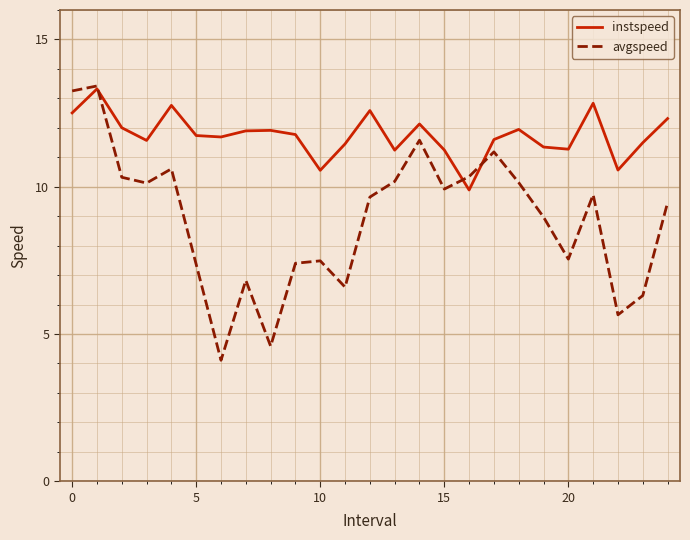

Which series has the largest range (max minus min)?

avgspeed